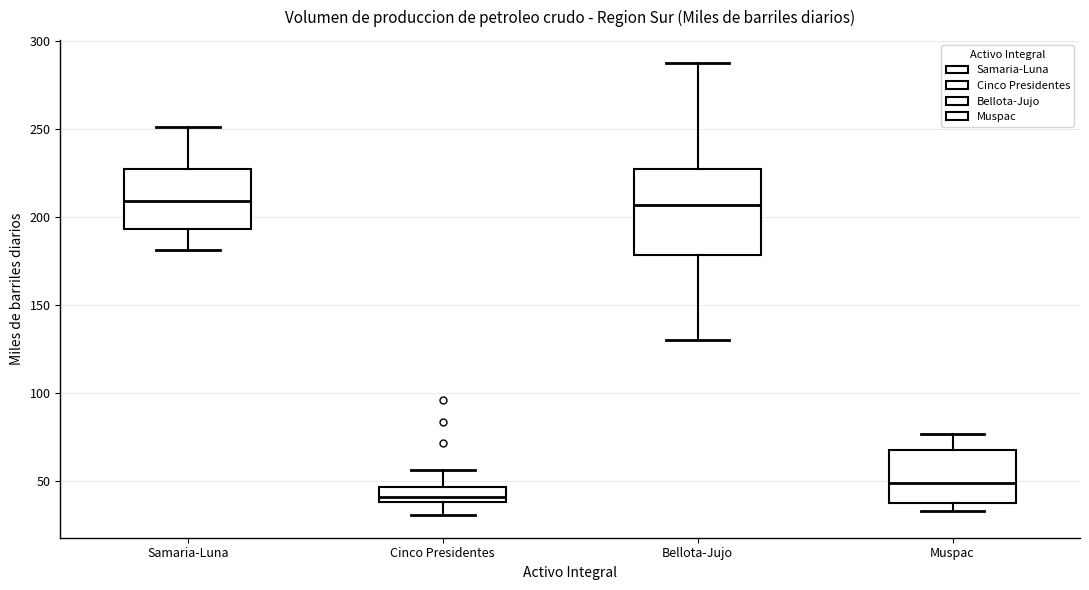

Which box is the tallest, from its lower edge to its upper edge?

Bellota-Jujo